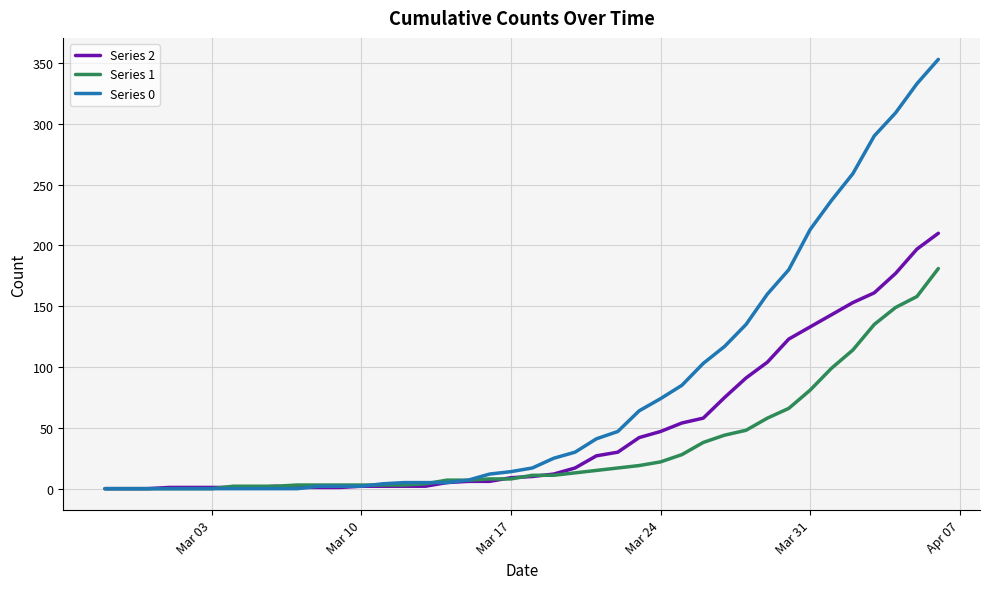

Which series has the largest range (max minus min)?

Series 0